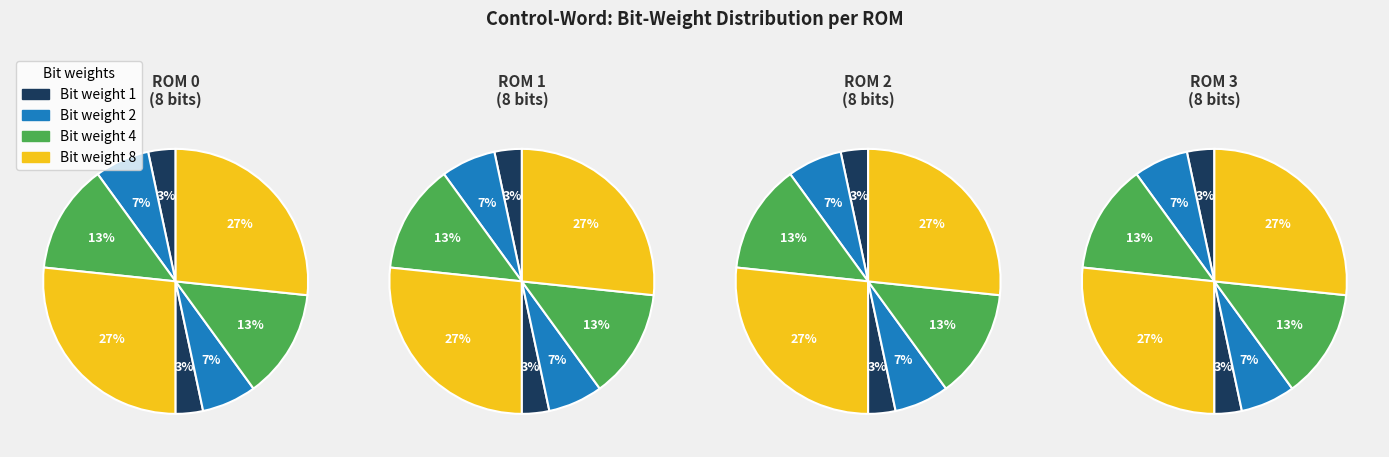

Which series has the widest spread of values?

ROM 0